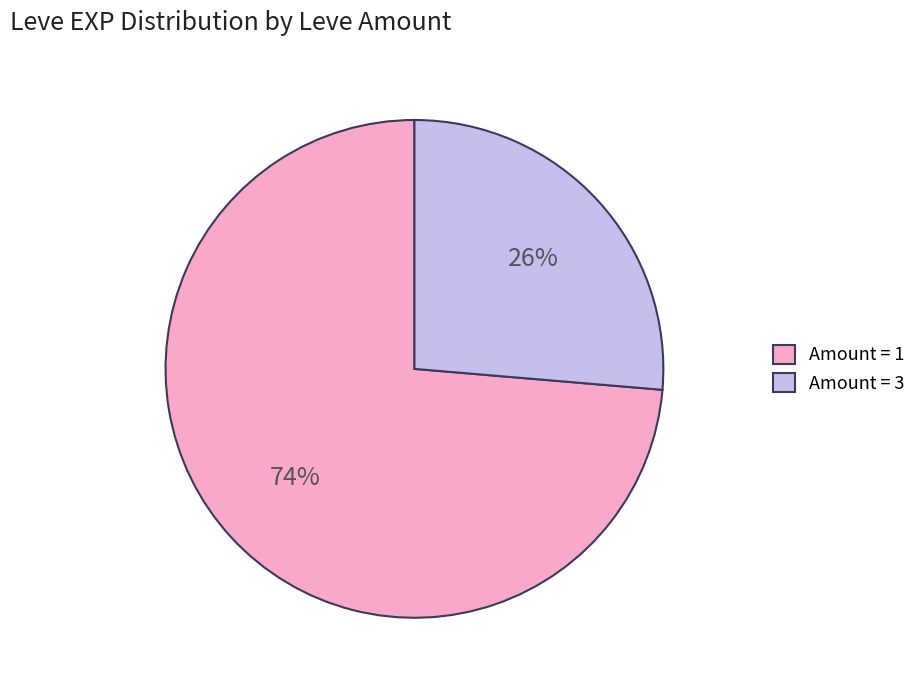

To the nearest percent, what percentage of the pie is Amount = 1?

74%